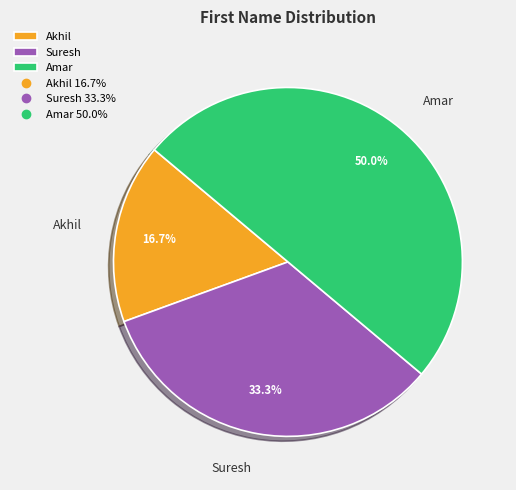

Do Amar and Akhil together represent more than half of the pie?

Yes